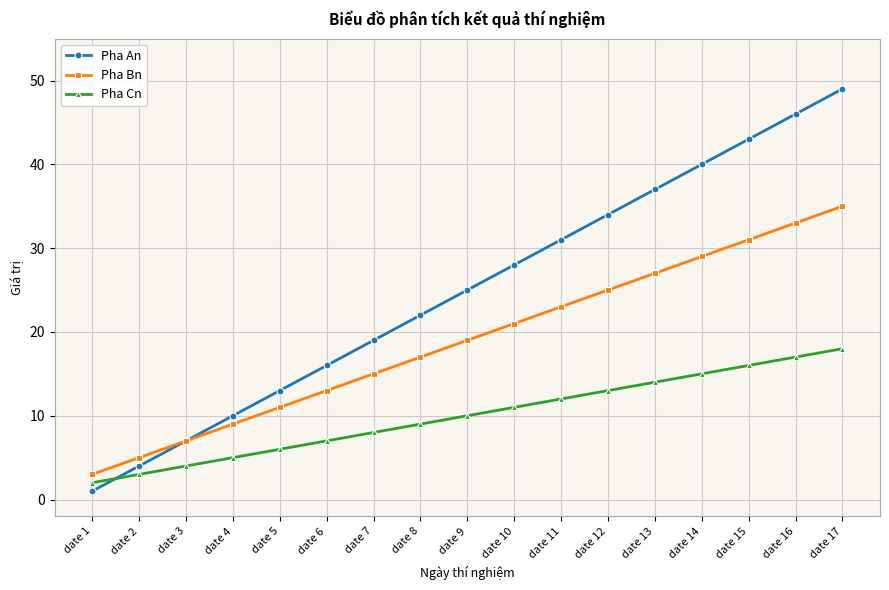

After their last crossing, which series has the higher values: Pha Cn or Pha An?

Pha An